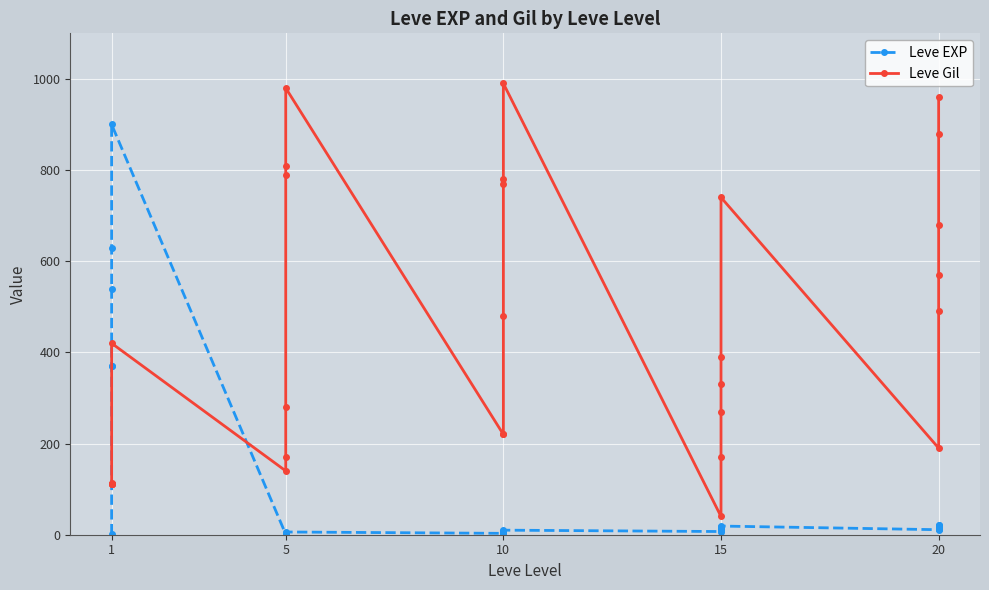

Which series ends up on top after the final intersection of Leve EXP and Leve Gil?

Leve Gil